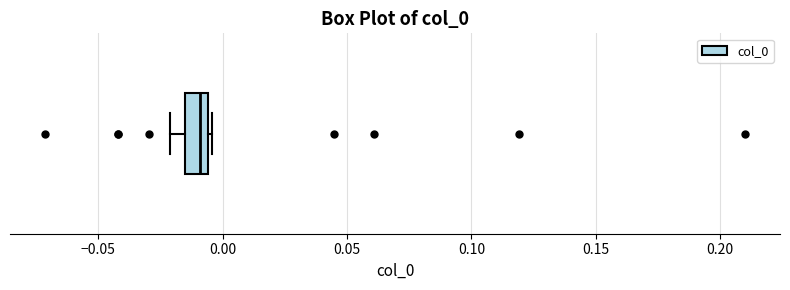

Where is the left edge of the box on the x-axis? The values are not printed on the chart, so give them approximately, as read against the axis.

-0.015